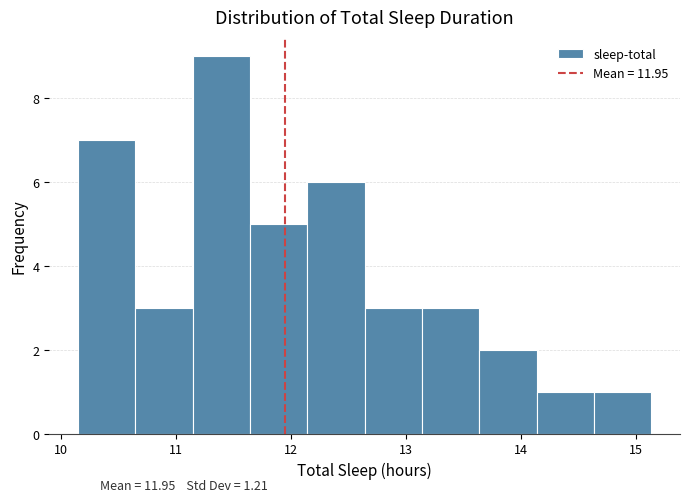

How tall is the bar that spans 10.6 to 11.1 on the x-axis? Neither the bar edges nor the heights are printed on the chart, so give them approximately, as read against the axes.

3